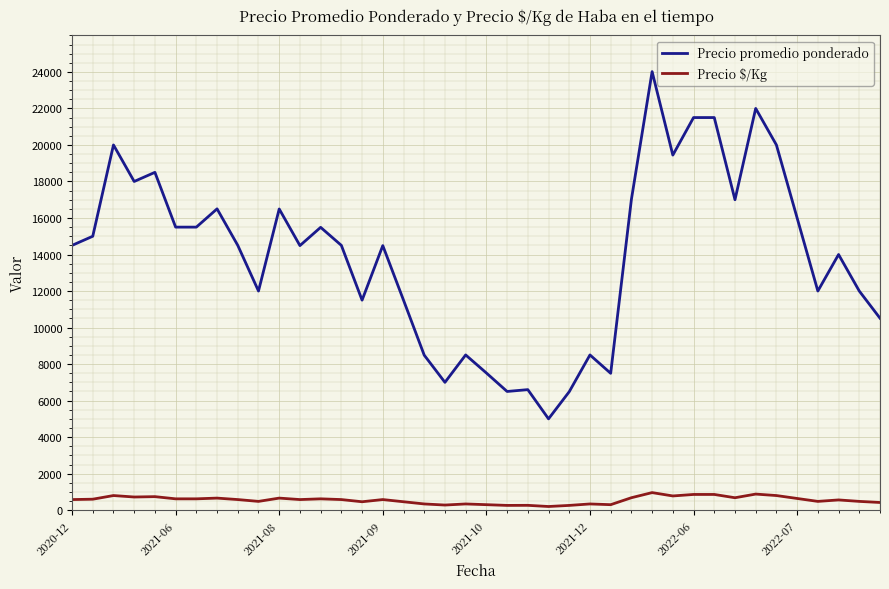

What is the difference between the maximum and minimum values in the Precio promedio ponderado series?

19016